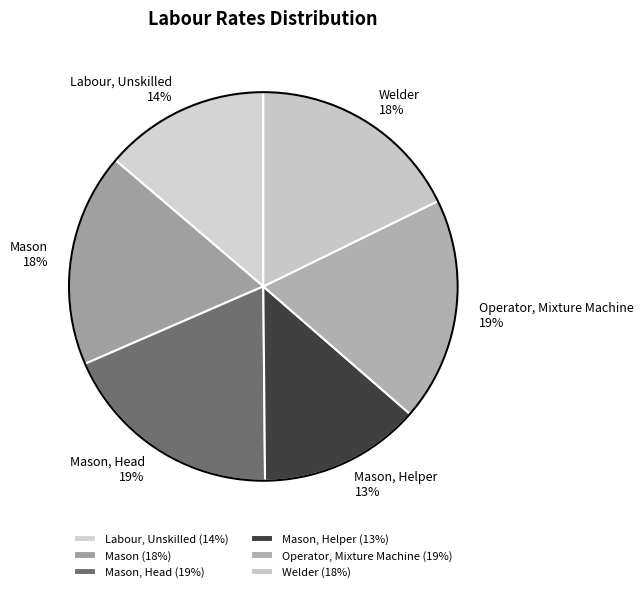

Is there any slice that represents more than half of the pie?

No